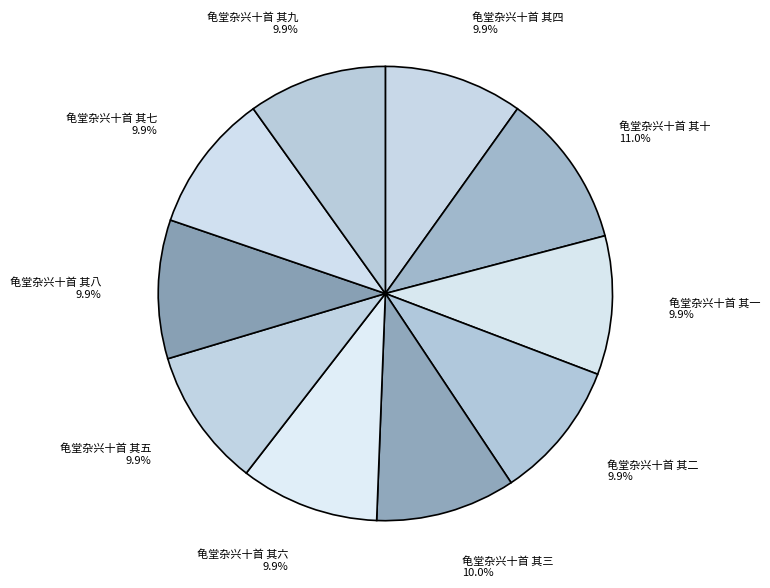

Combined, what portion of the pie is 龟堂杂兴十首 其六 and 龟堂杂兴十首 其二?

19.8%